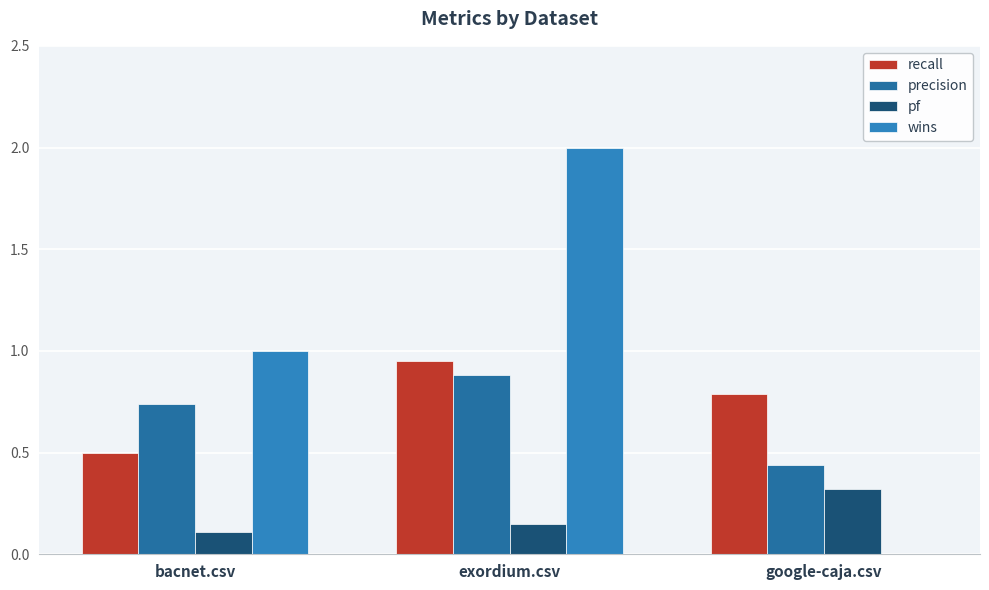

Which series has the largest total across all categories?

wins